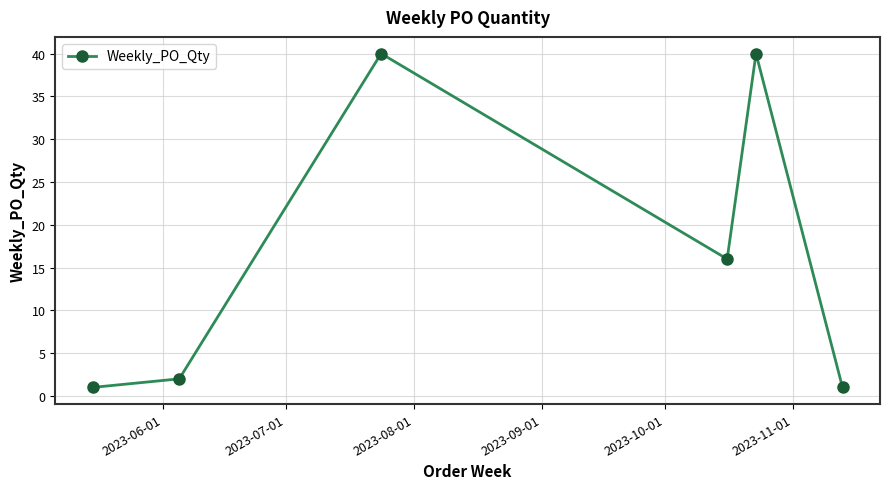

What is the greatest value displayed?

40